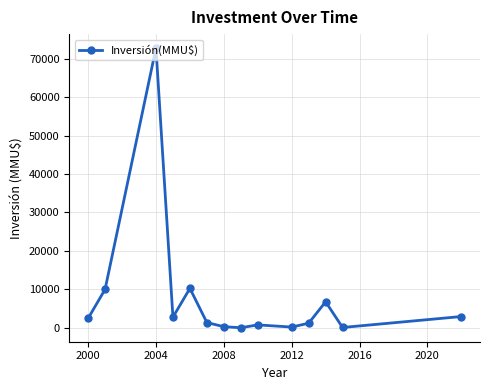

What is the maximum value shown in the chart?

72751